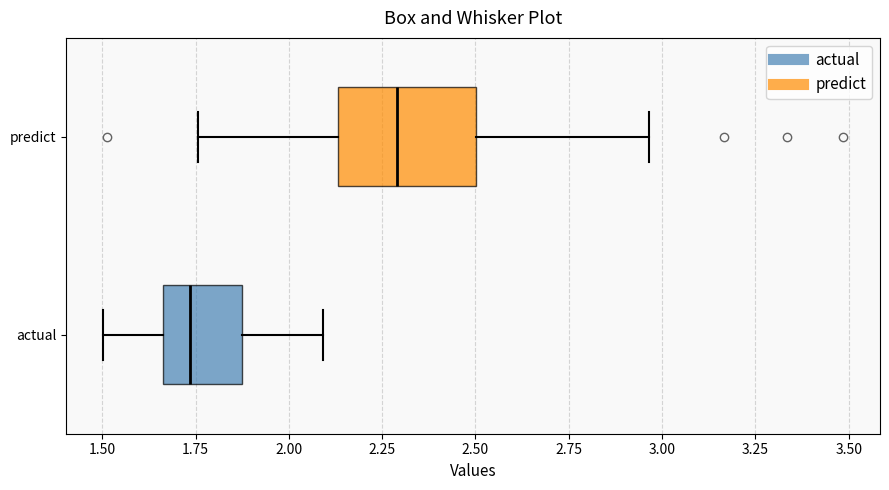

Which box has the furthest to the left median line?

actual